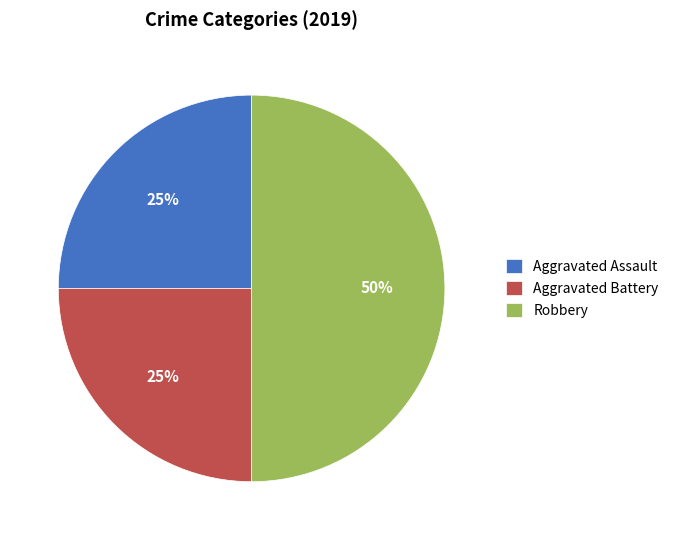

Is the sum of Aggravated Battery and Robbery greater than half?

Yes